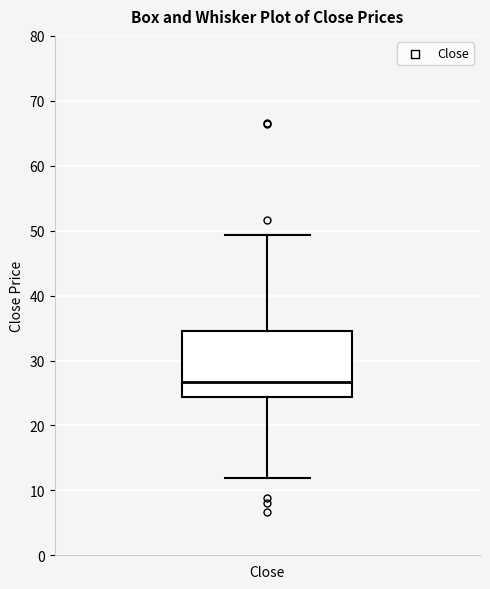

Where is the upper edge of the box for Close on the y-axis? The values are not printed on the chart, so give them approximately, as read against the axis.

35